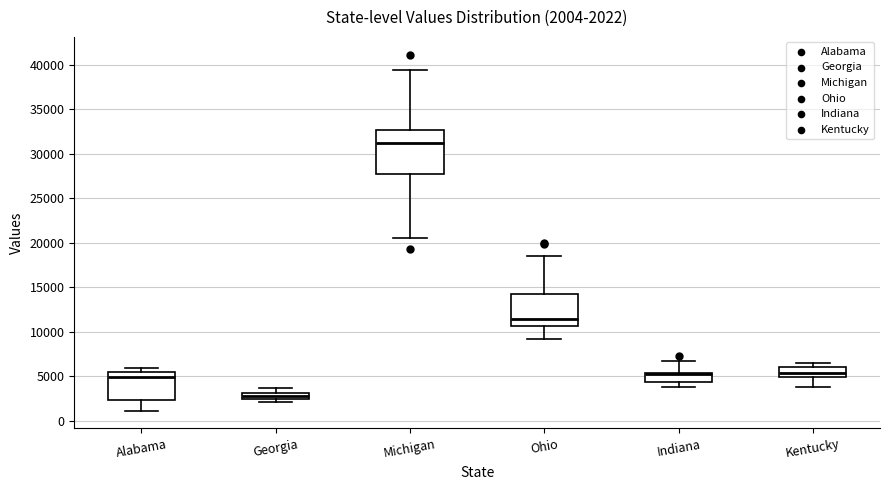

Comparing the boxes themselves (not the whiskers), which one is the tallest?

Michigan